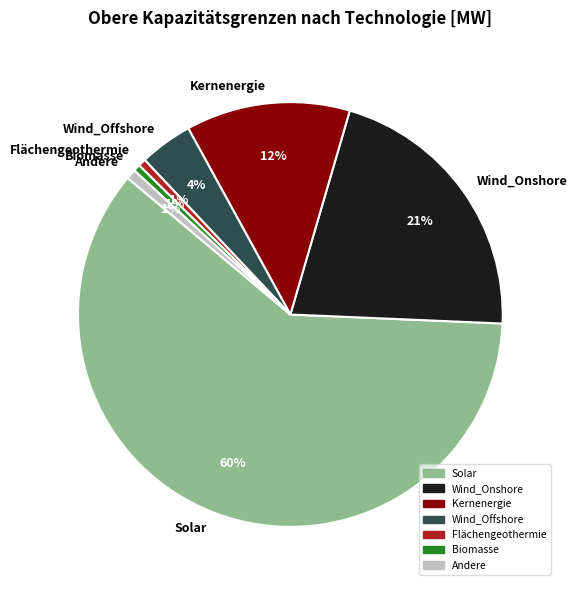

Combined, do Solar and Andere account for over 50%?

Yes